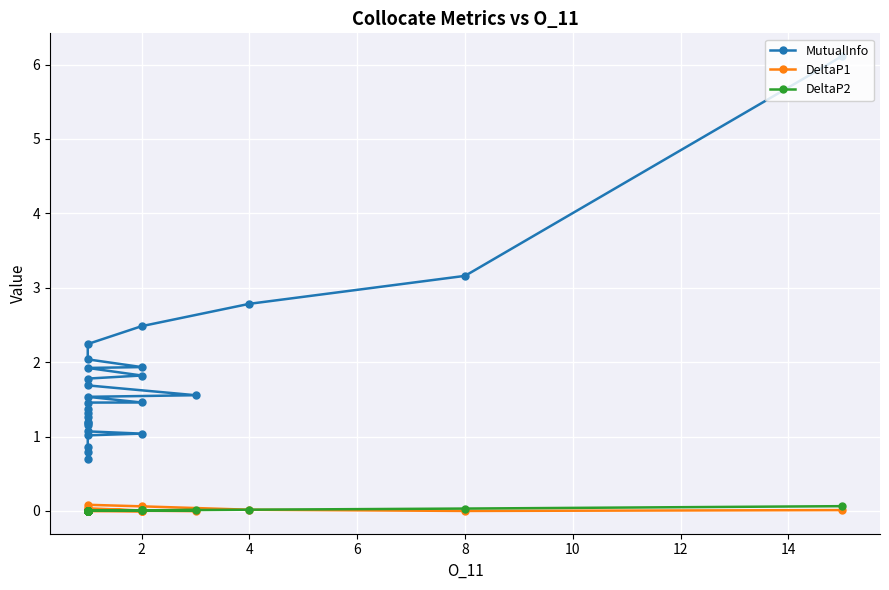

Reading left to right, list all the values displayed in this chart.

MutualInfo: 6.1	3.2	2.8	2.5	2.2	2.0	1.9	1.9	1.8	1.8	1.7	1.6	1.5	1.5	1.5	1.4	1.3	1.3	1.2	1.2	1.2	1.1	1.0	1.0	0.9	0.8	0.7
DeltaP1: 0.0	0.0	0.0	0.1	0.1	0.0	0.0	0.0	0.0	0.0	0.0	0.0	0.0	0.0	0.0	0.0	0.0	0.0	0.0	0.0	0.0	0.0	0.0	0.0	0.0	0.0	0.0
DeltaP2: 0.1	0.0	0.0	0.0	0.0	0.0	0.0	0.0	0.0	0.0	0.0	0.0	0.0	0.0	0.0	0.0	0.0	0.0	0.0	0.0	0.0	0.0	0.0	0.0	0.0	0.0	0.0